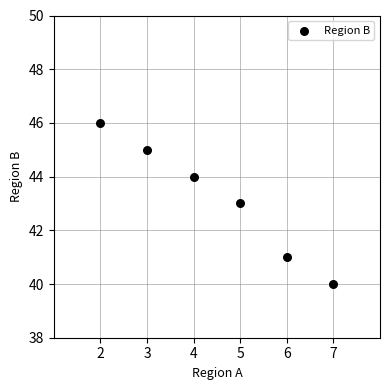

What is the range of Y values (max minus min)?

6